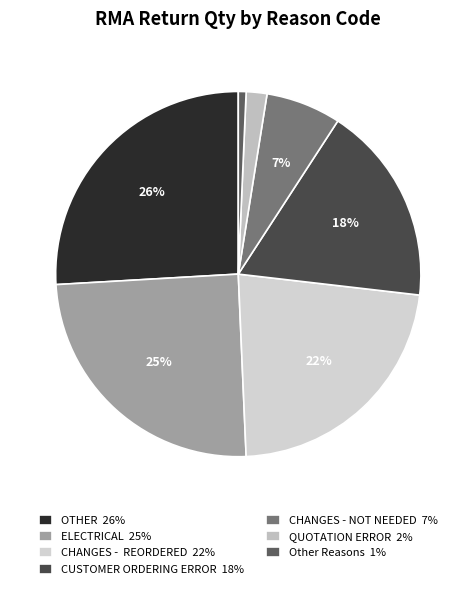

How many slices are in this pie chart?

7